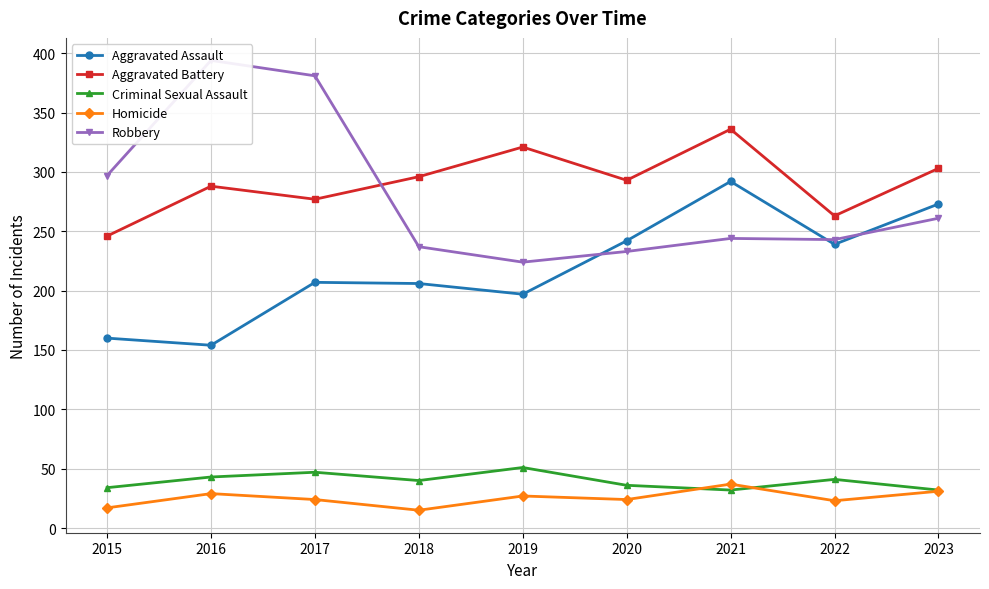

How many times do Criminal Sexual Assault and Homicide cross each other?

2